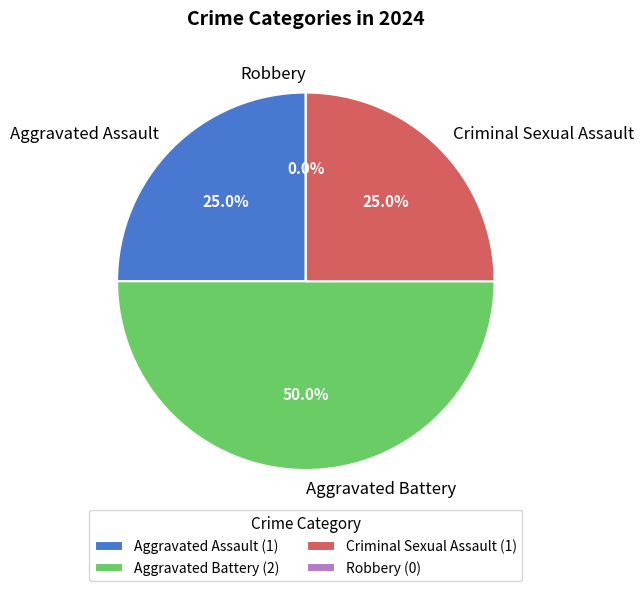

Does Robbery represent more than half of the total?

No